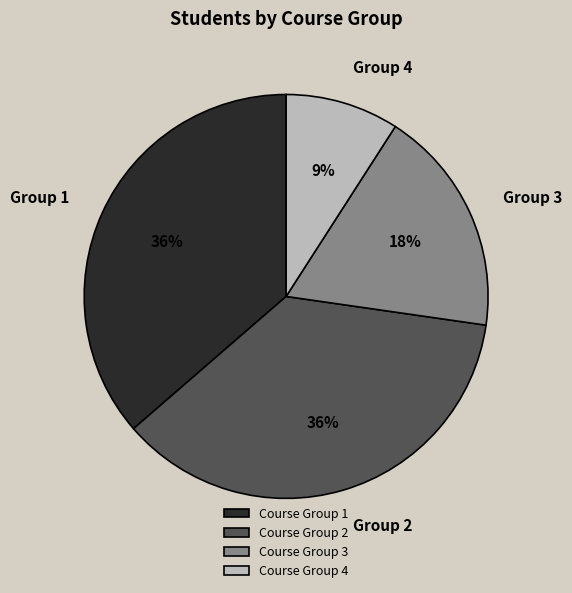

Approximately how many times larger is the value at Course Group 1 compared to Course Group 4?

4.0